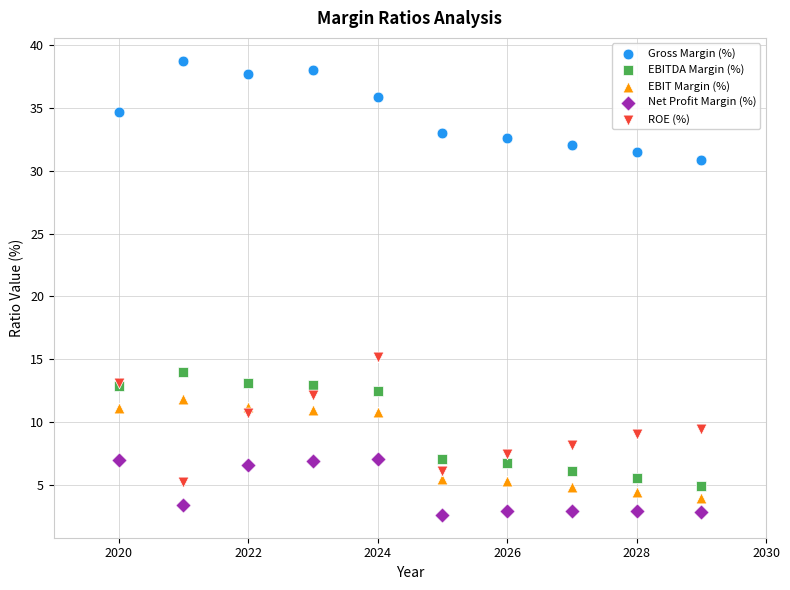

Which series contains the highest Y value?

Gross Margin (%)